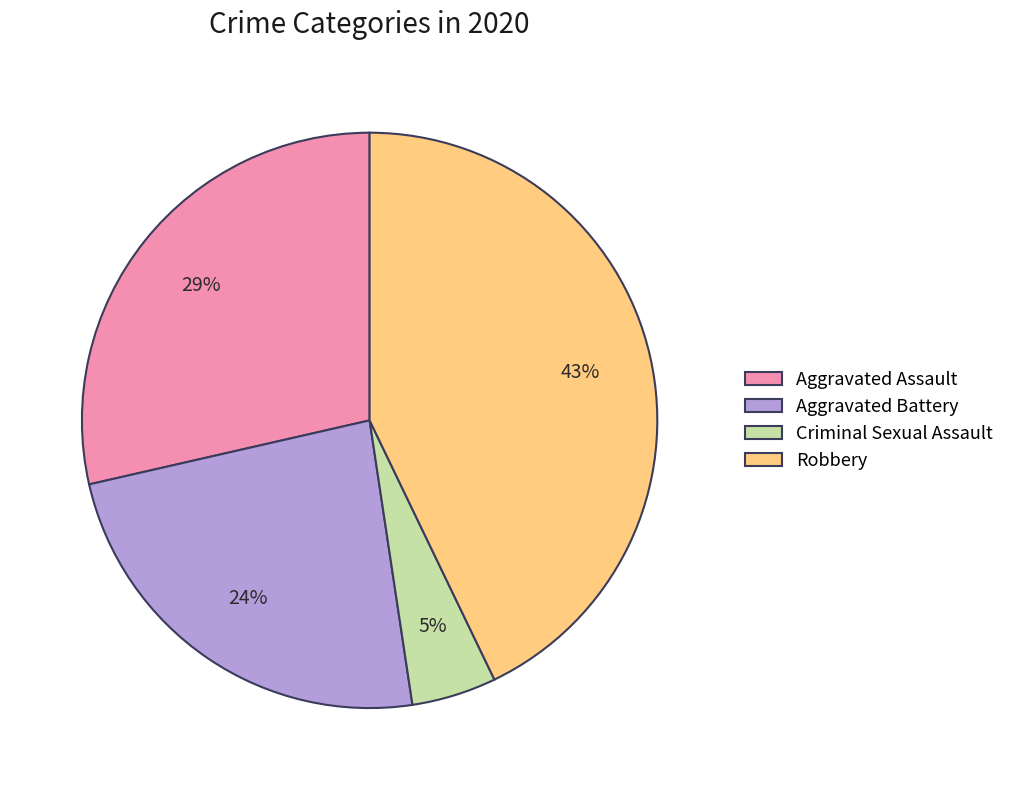

What is the largest slice in the pie chart?

Robbery